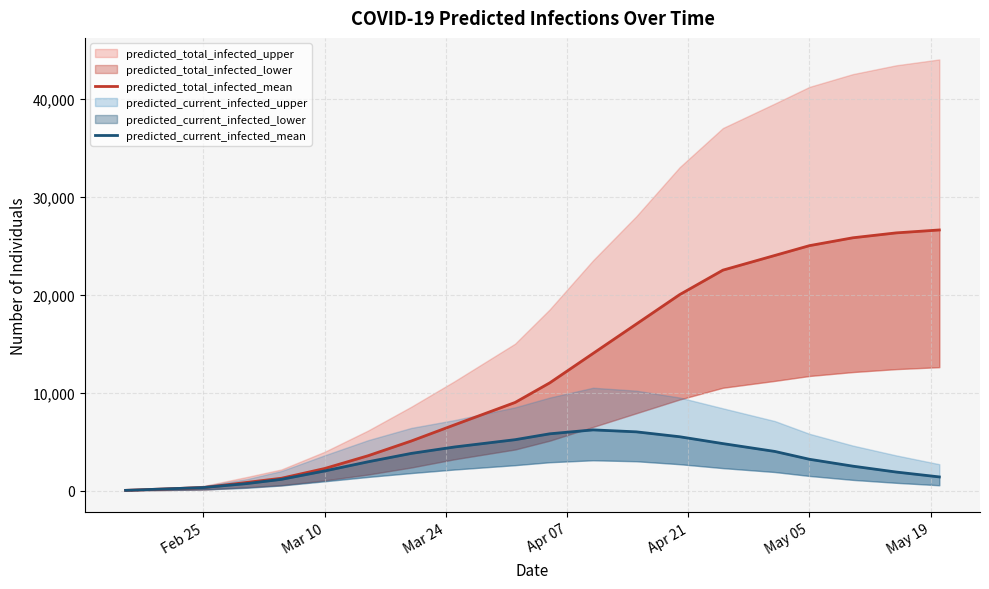

True or false: predicted_current_infected_mean and predicted_total_infected_mean cross at least once.

False